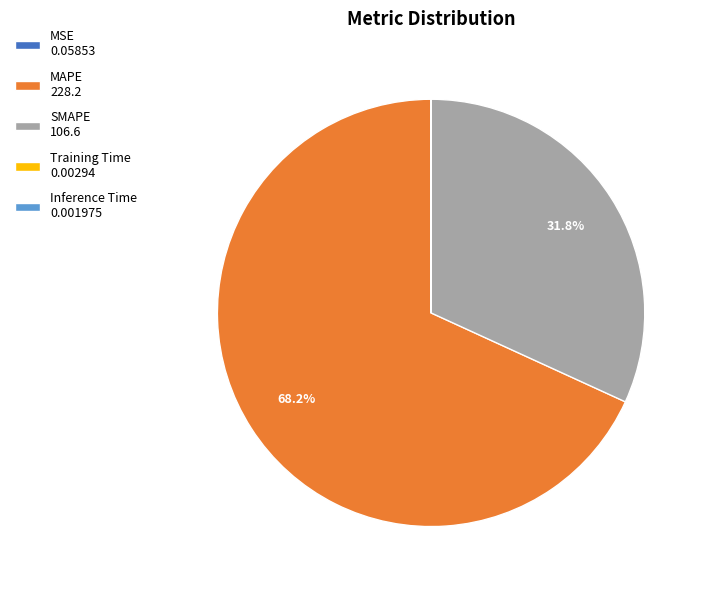

Which slice is the largest?

MAPE